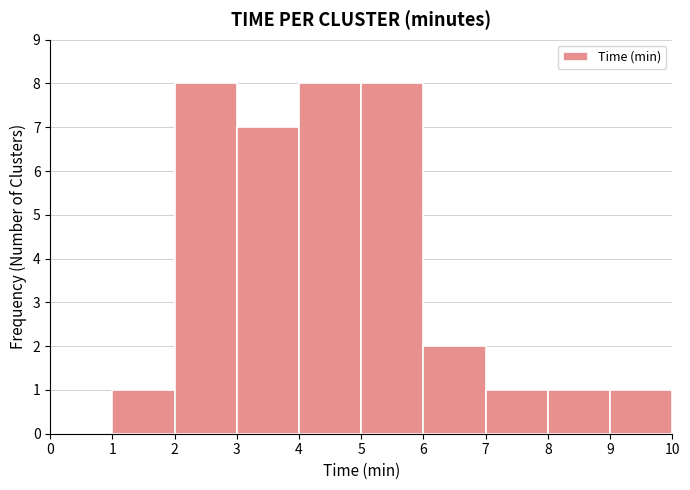

How tall is the bar that spans 7 to 8 on the x-axis? The values are not printed on the chart, so give them approximately, as read against the axis.

1